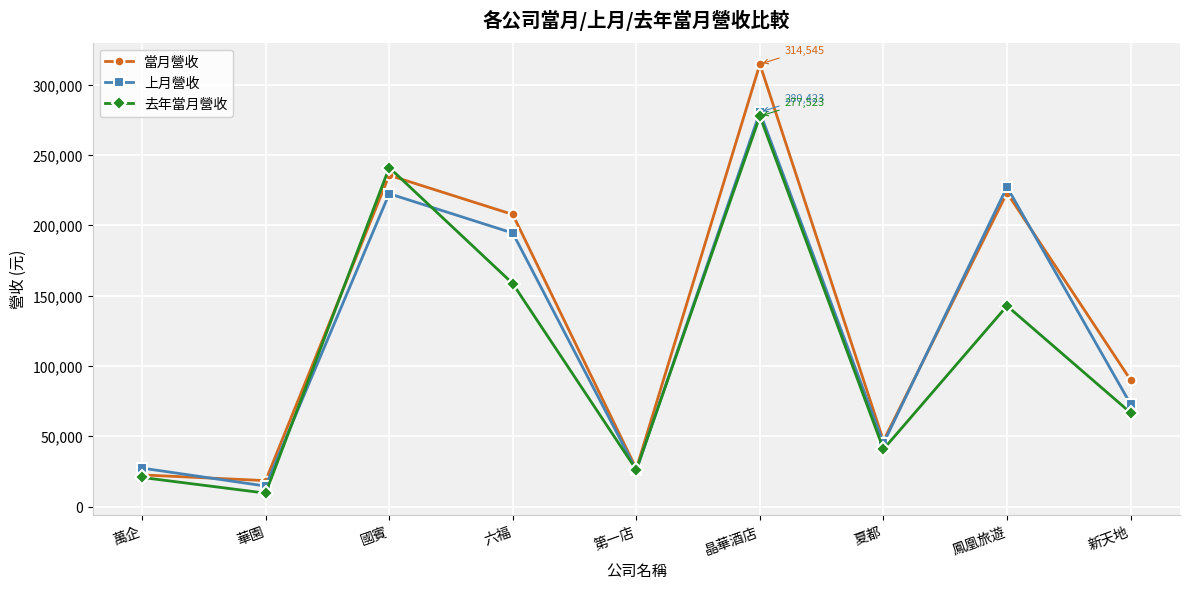

At which label does 當月營收 first exceed 90045?

國賓